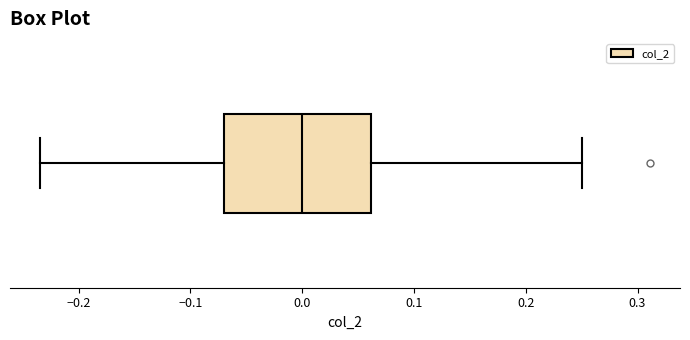

Where does the left whisker of the box end on the x-axis? The values are not printed on the chart, so give them approximately, as read against the axis.

-0.23